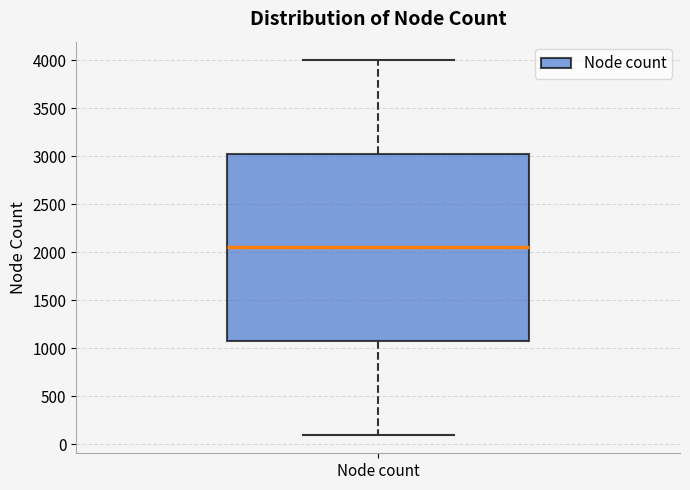

Transcribe this box plot: give where the median line is, the range the box spans, and where the two whiskers end, as read against the y-axis. The values are not printed on the chart, so give them approximately, as read against the axis.

median 2050, box 1100 to 3050, whiskers 100 to 4000